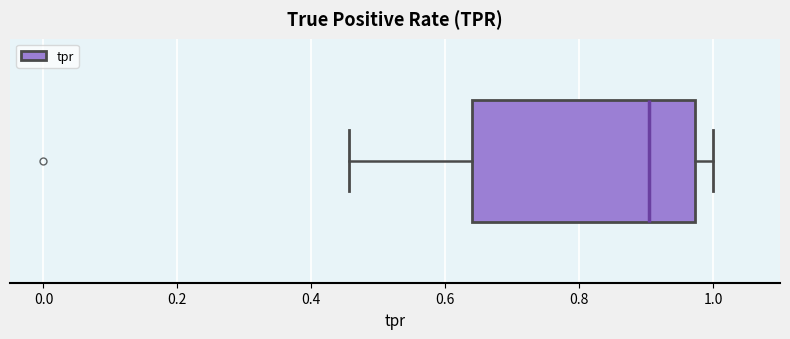

Transcribe this box plot: give where the median line is, the range the box spans, and where the two whiskers end, as read against the x-axis. The values are not printed on the chart, so give them approximately, as read against the axis.

median 0.90, box 0.64 to 0.98, whiskers 0.46 to 1.00